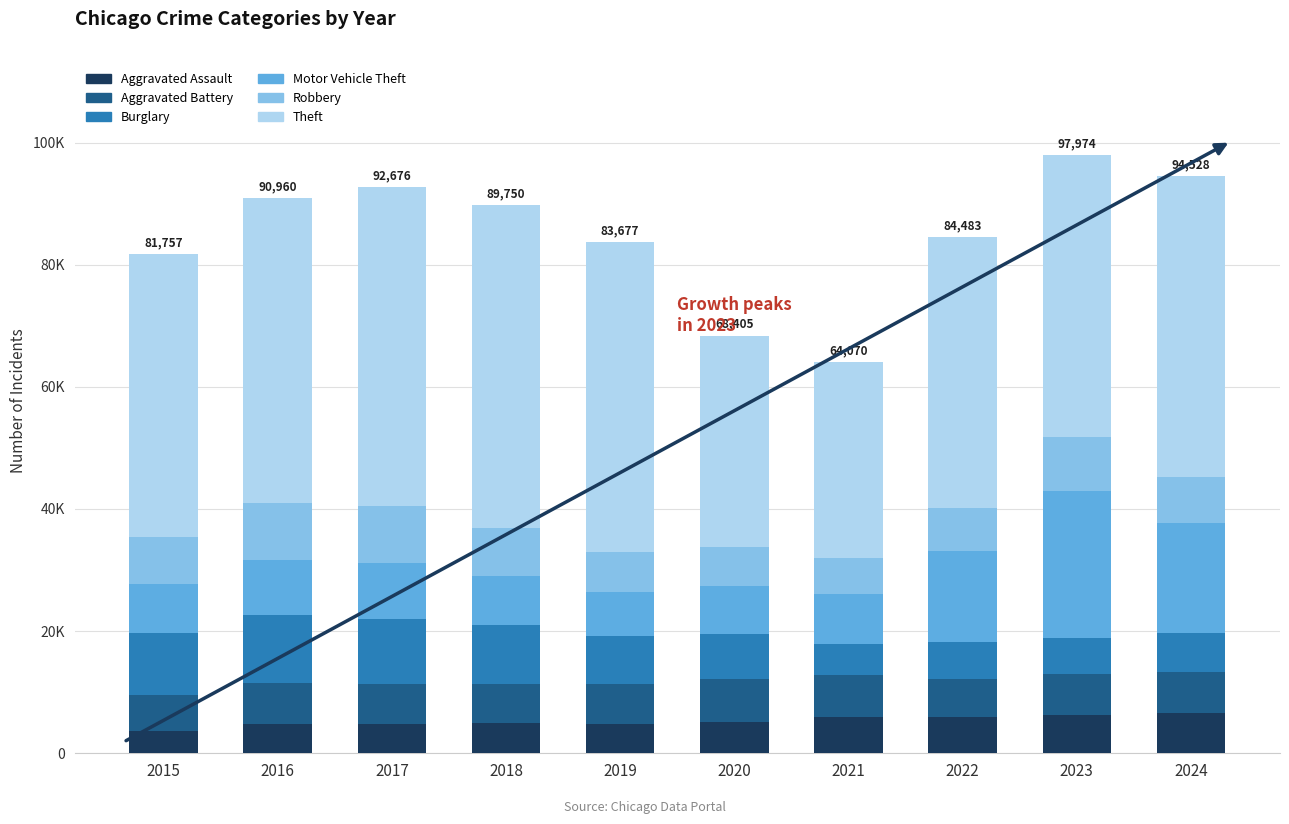

Are the bars horizontal?

No